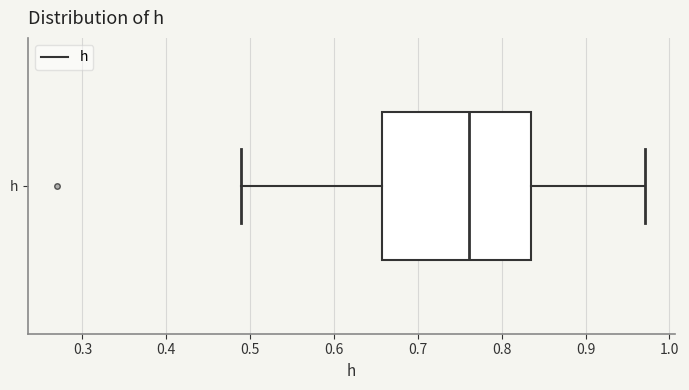

Read this box plot against the x-axis: the position of the median line, the range covered by the box, and the ends of both whiskers. The values are not printed on the chart, so give them approximately, as read against the axis.

median 0.76, box 0.66 to 0.83, whiskers 0.49 to 0.97